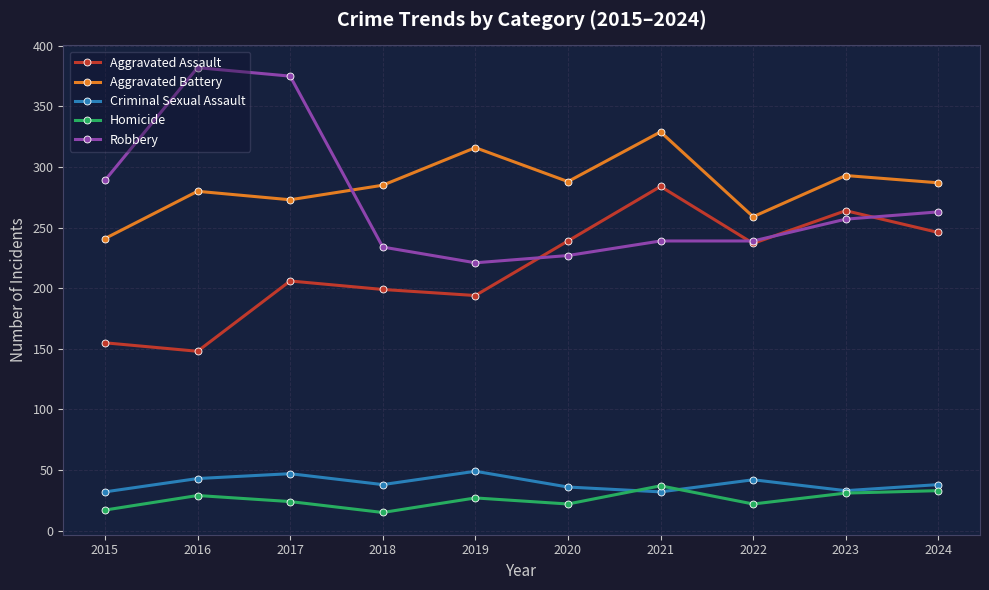

Is the value of Aggravated Assault at 2021 greater than the value of Robbery at 2020?

Yes